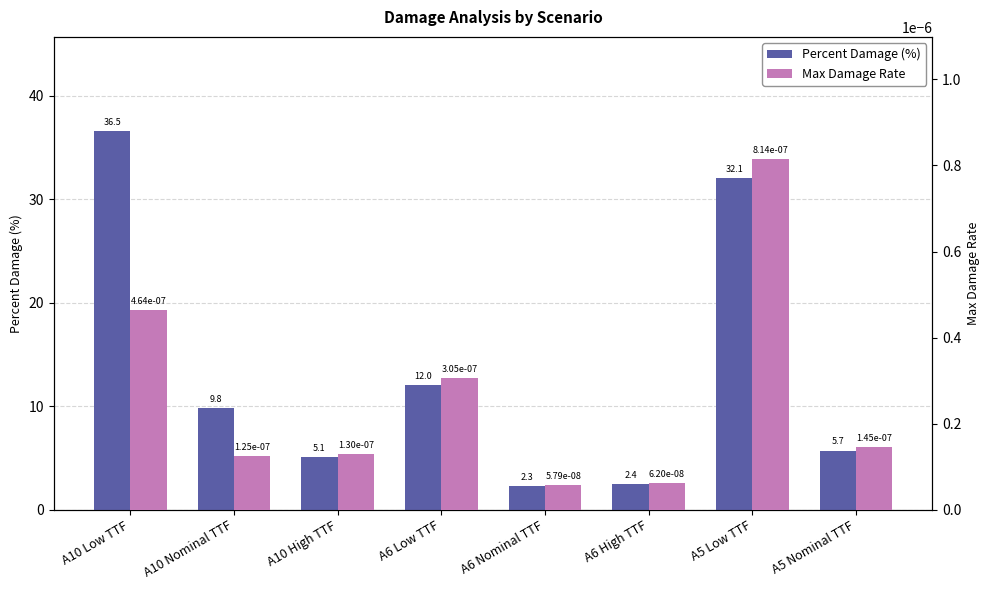

What is the label of the 4th bar from the right?

A6 Nominal TTF